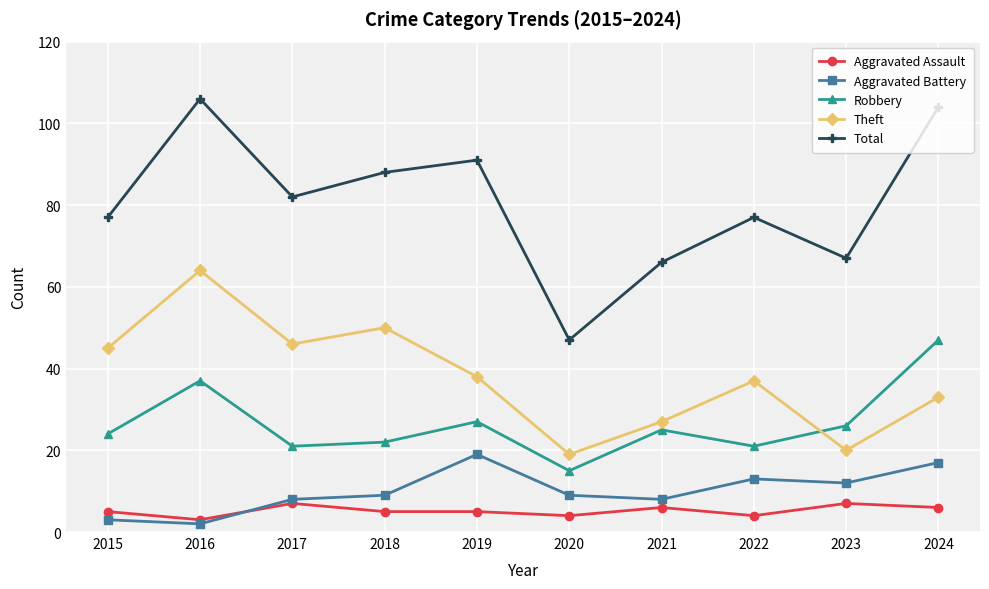

Where do Theft and Robbery first cross each other?

2022 and 2023